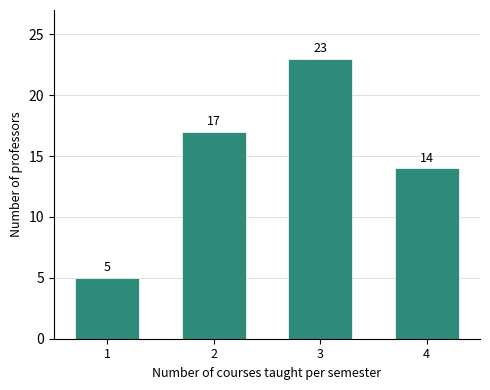

Reading right to left, extract all data points from this chart.

4=14	3=23	2=17	1=5